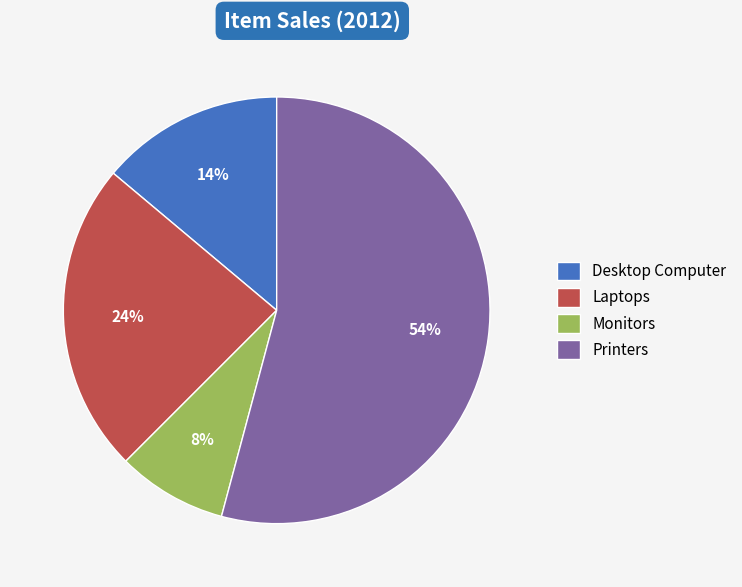

What is the majority slice?

Printers